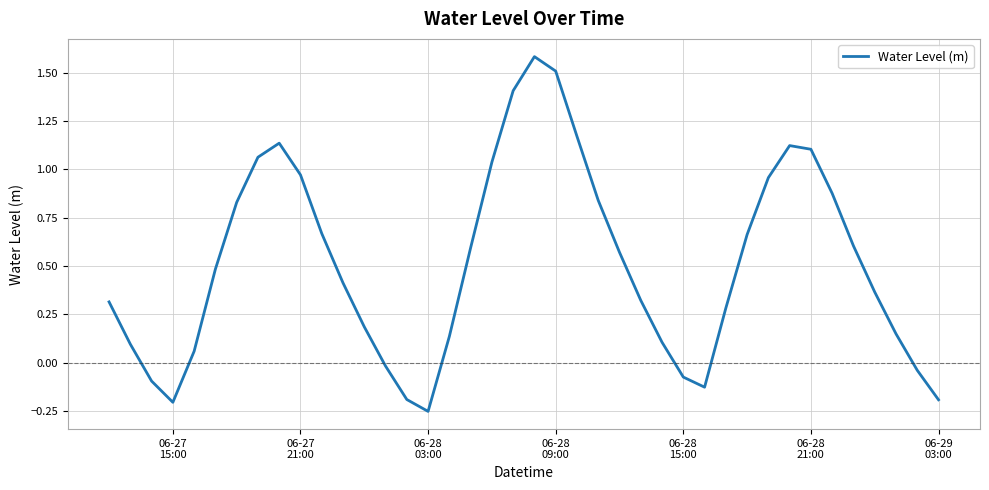

What is the greatest value displayed?

1.6